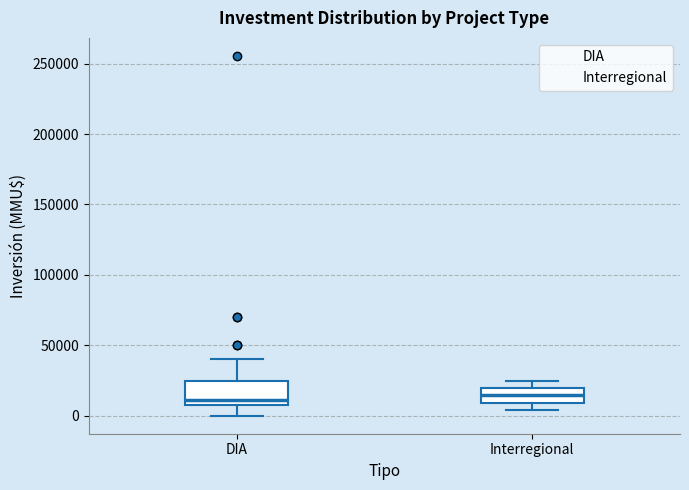

Where is the lower edge of the box for DIA on the y-axis? The values are not printed on the chart, so give them approximately, as read against the axis.

10000